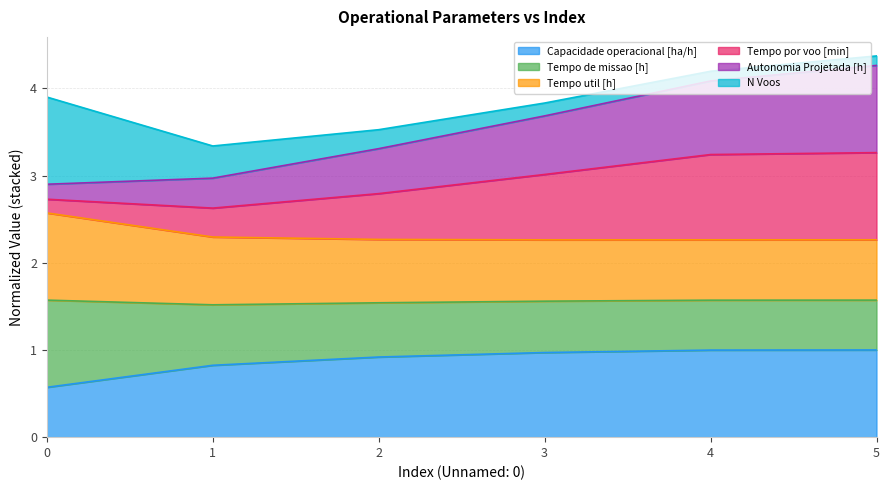

At which category is the sum across all series the highest?

5